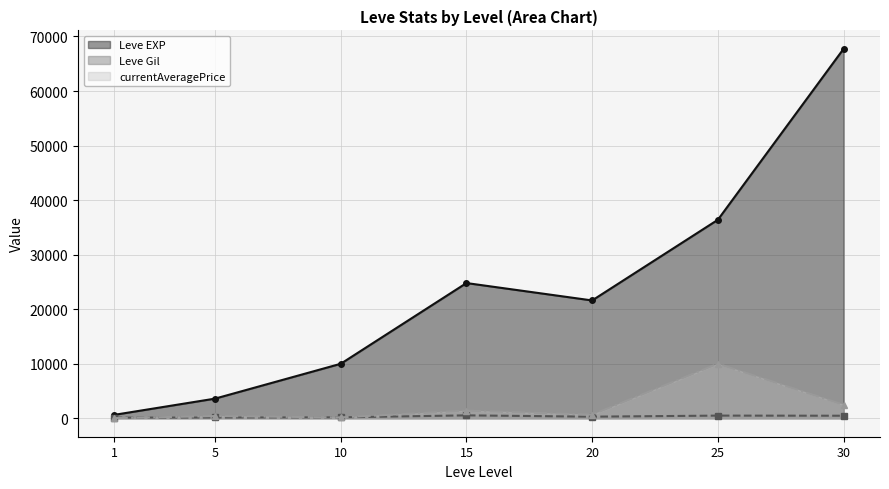

Which series has the largest total across all categories?

Leve EXP